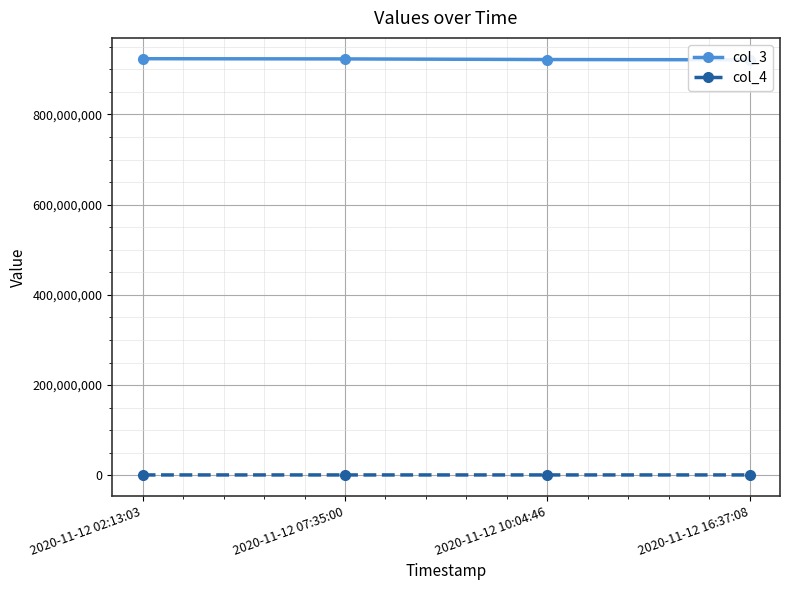

At which category does the chart reach its minimum across all series?

2020-11-12 16:37:08